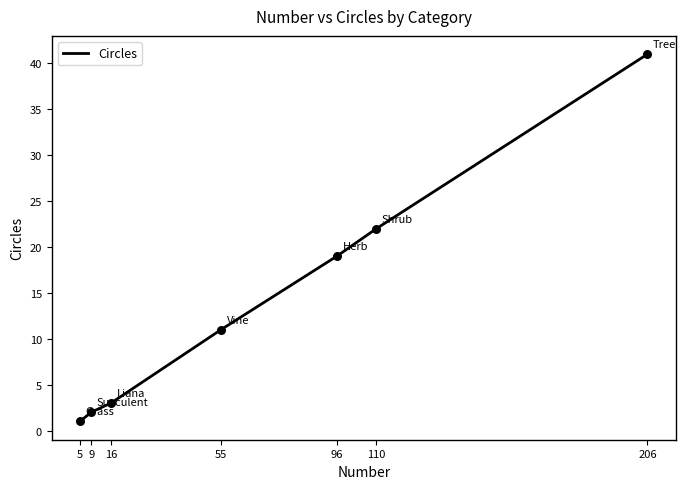

What is the change in value from 9 to 110?

+20